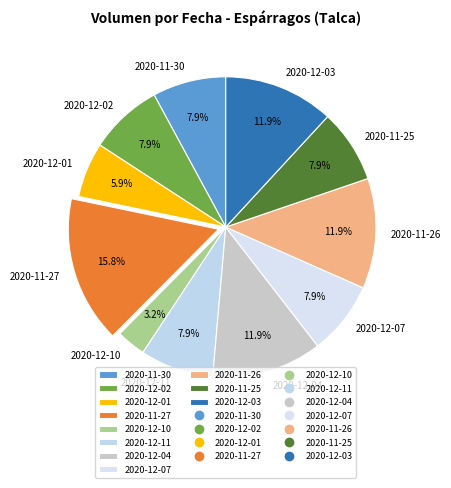

What is the largest slice in the pie chart?

2020-11-27